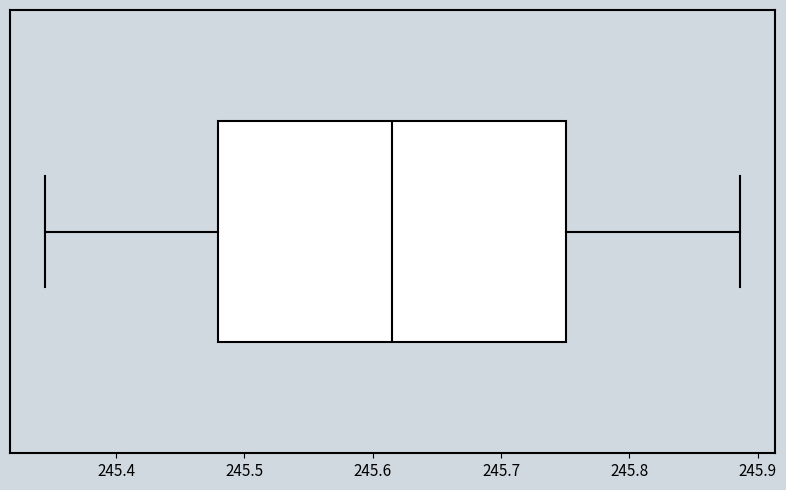

Where is the left edge of the box on the x-axis? The values are not printed on the chart, so give them approximately, as read against the axis.

245.48